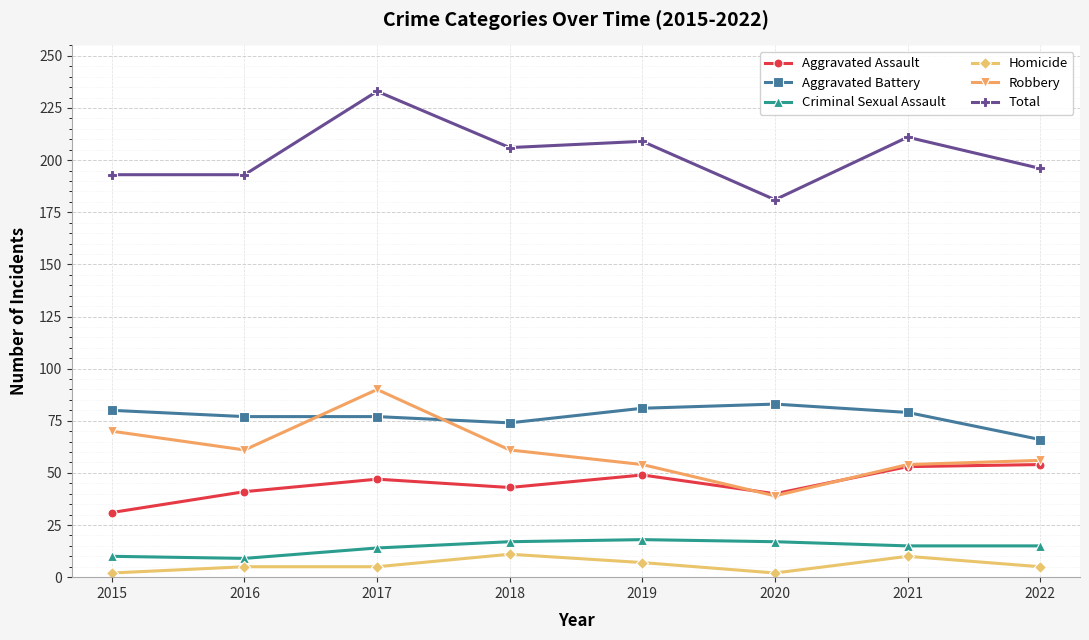

How many lines are shown in the chart?

6